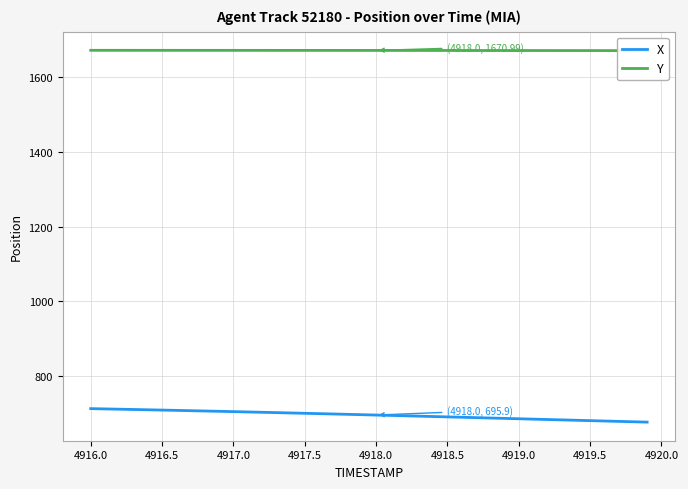

Is this an area chart (filled region under the line)?

No